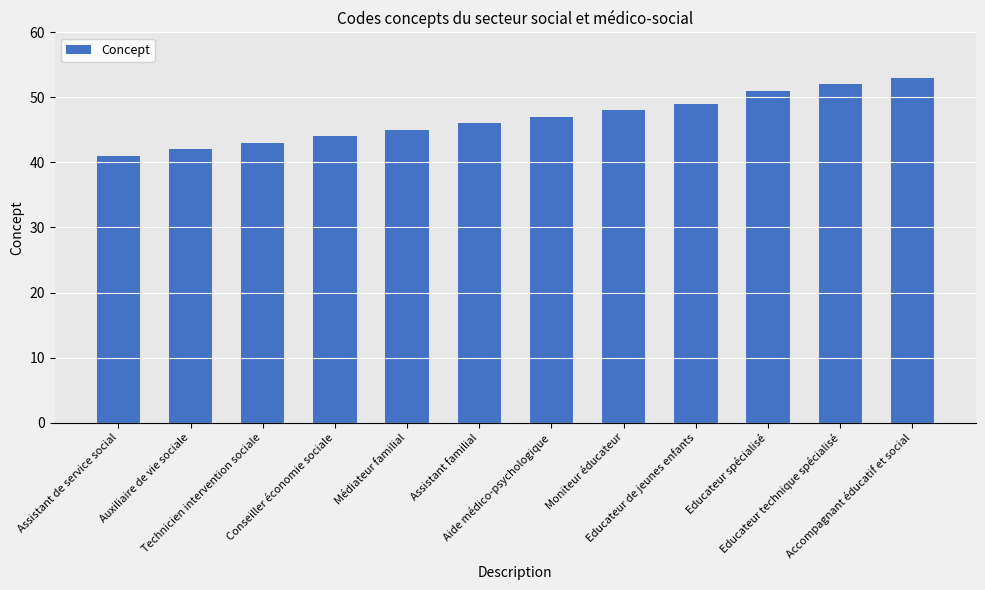

Which has a higher value, Educateur technique spécialisé or Conseiller économie sociale?

Educateur technique spécialisé